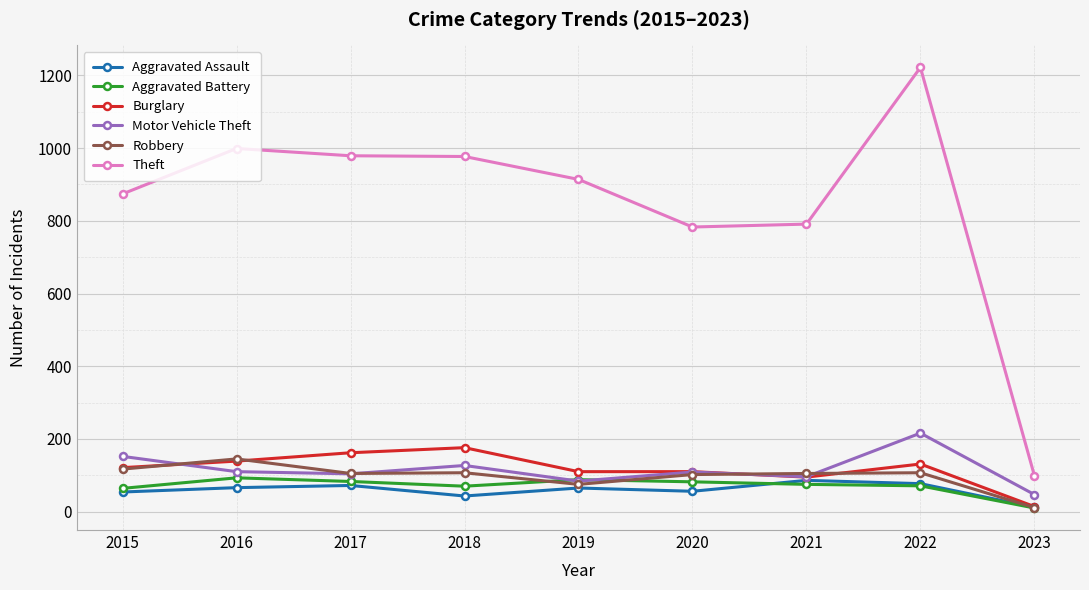

What is the smallest value displayed?

10